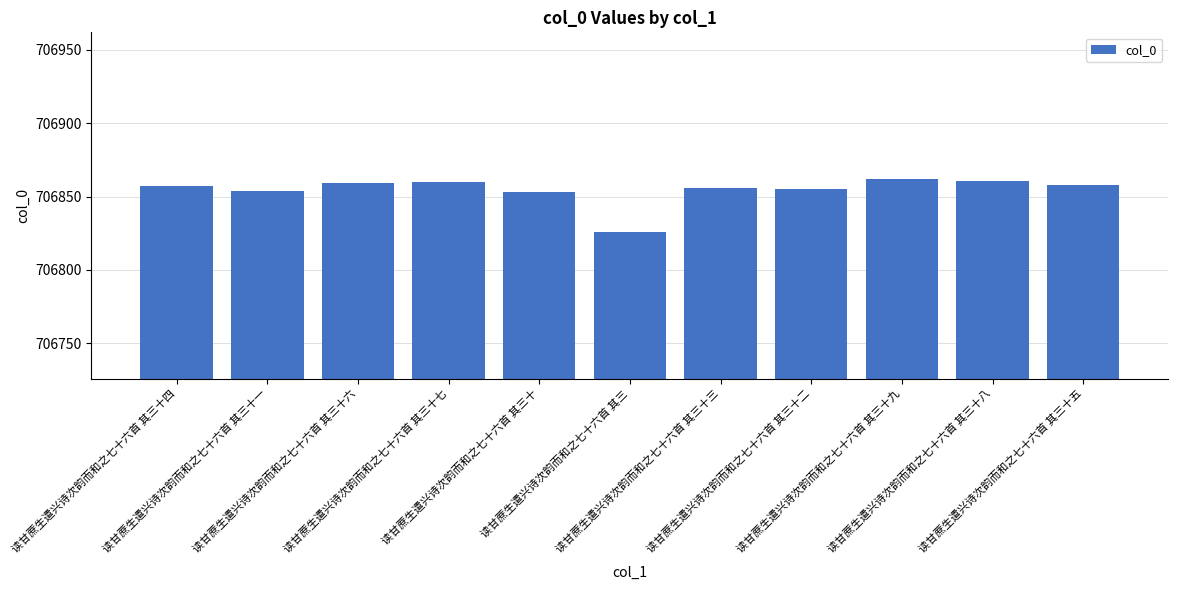

Is it true that the value at 读甘蔗生遣兴诗次韵而和之七十六首 其三十 is 706853?

True